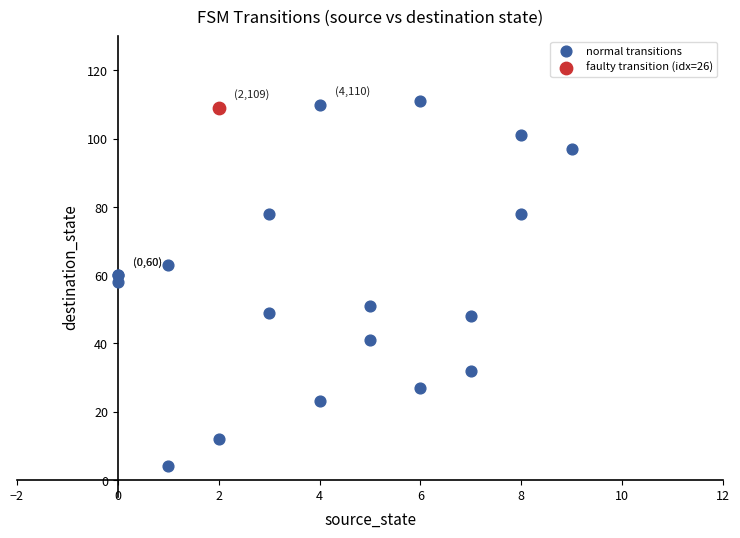

What are all the series names shown in the legend?

normal transitions, faulty transition (idx=26)